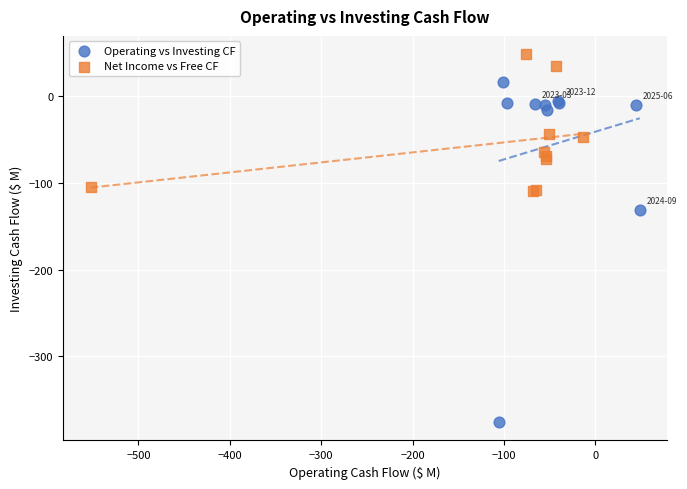

Which series contains the lowest Y value?

Operating vs Investing CF